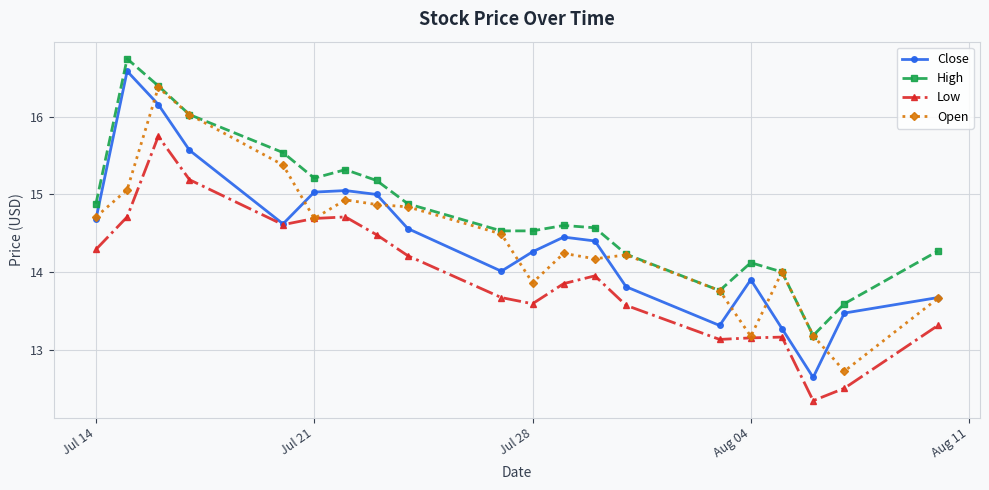

True or false: Close has more than 0 points higher than both neighbors.

True